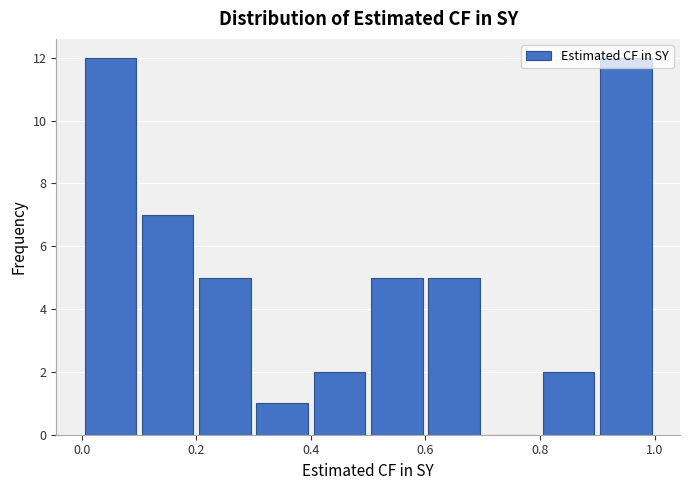

Reading left to right, list every bar in this chart as the range it spans on the x-axis followed by its height. The values are not printed on the chart, so give them approximately, as read against the axis.

0.0 to 0.1: 12
0.1 to 0.2: 7
0.2 to 0.3: 5
0.3 to 0.4: 1
0.4 to 0.5: 2
0.5 to 0.6: 5
0.6 to 0.7: 5
0.7 to 0.8: 0
0.8 to 0.9: 2
0.9 to 1.0: 12